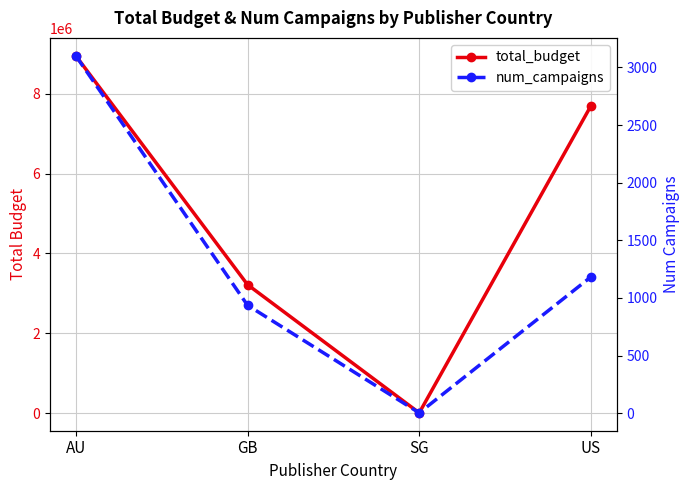

At which category does num_campaigns reach its first local valley?

SG